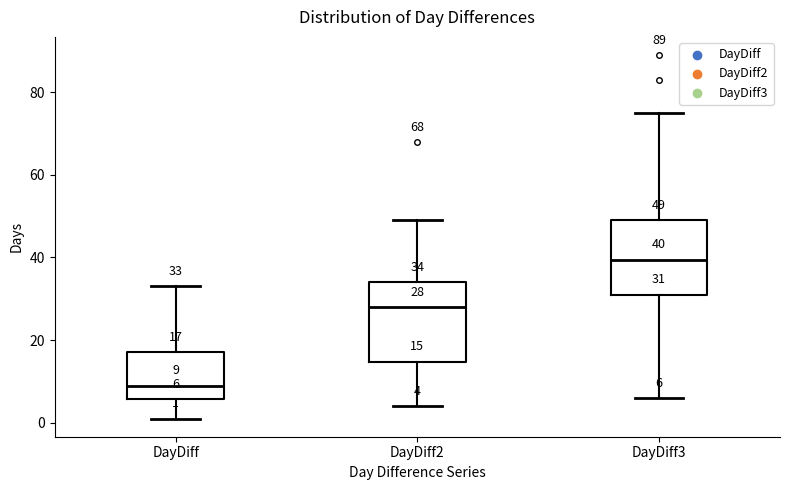

Which box's median line is the lowest?

DayDiff